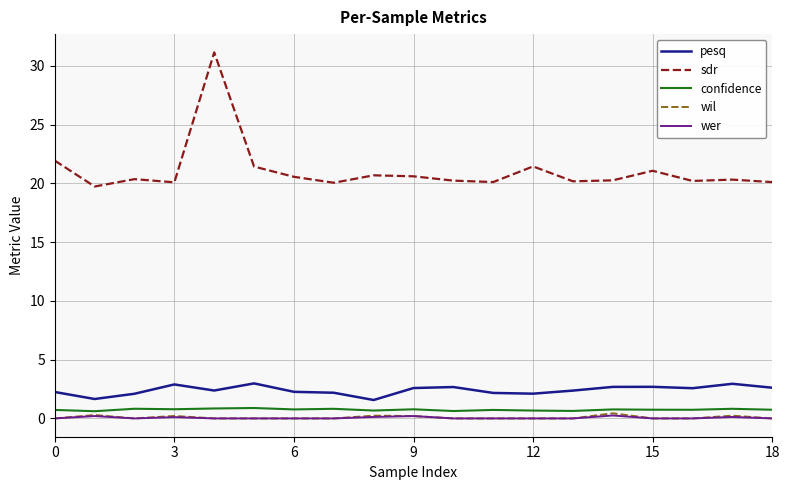

Which series has the largest total across all categories?

sdr